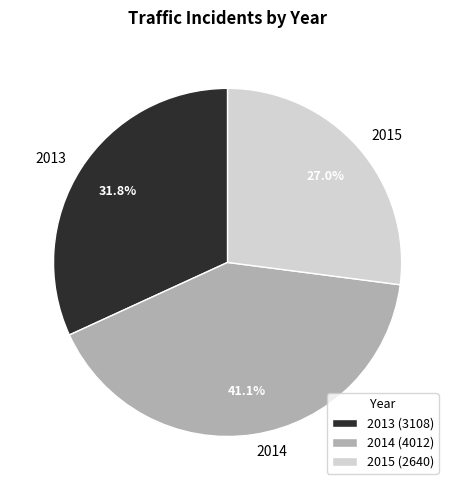

Is 2013 (3108) the majority of the pie?

No